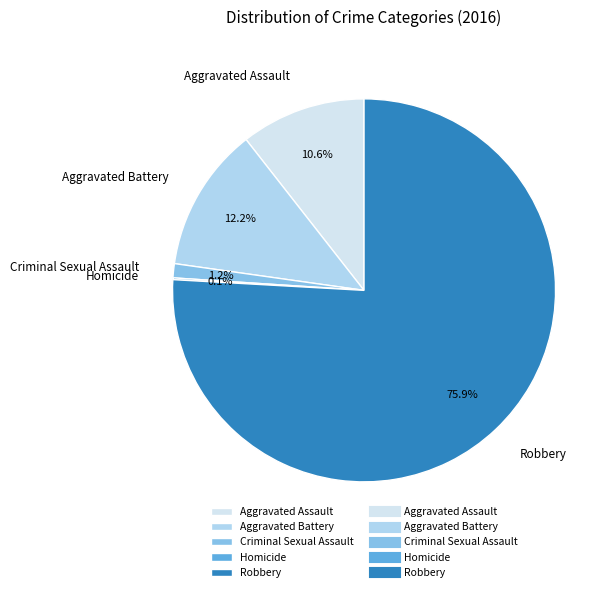

To the nearest percent, what is the difference between the Aggravated Battery and Robbery slice percentages?

64%